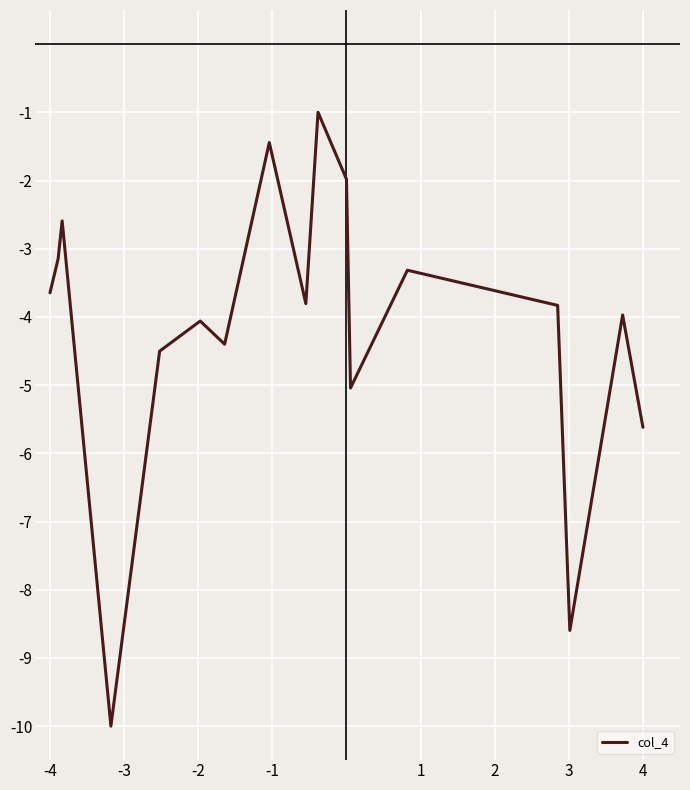

What is the greatest value displayed?

-1.0